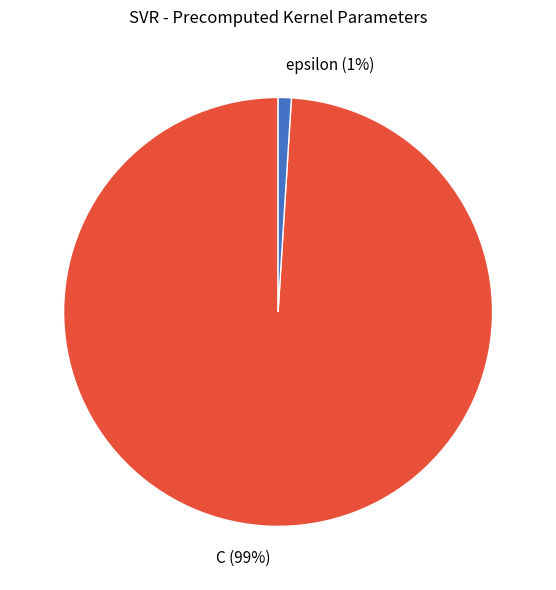

Combined, do epsilon and C account for over 50%?

Yes